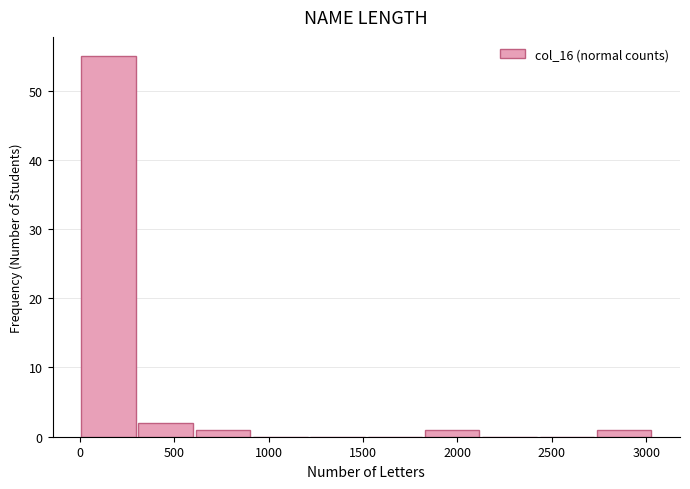

Reading left to right, transcribe this chart: for each bar, give the range it covers on the x-axis and its height. Neither the bar edges nor the heights are printed on the chart, so give them approximately, as read against the axes.

0 to 300: 55
300 to 600: 2
600 to 900: 1
900 to 1200: 0
1200 to 1500: 0
1500 to 1800: 0
1800 to 2100: 1
2100 to 2450: 0
2450 to 2750: 0
2750 to 3050: 1